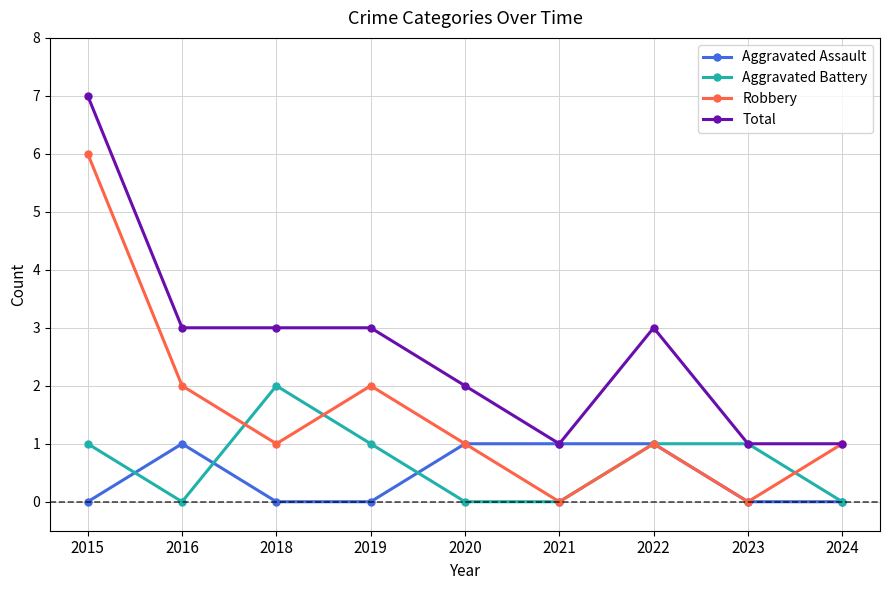

Reading right to left, extract all data points from this chart.

Aggravated Assault: 0	0	1	1	1	0	0	1	0
Aggravated Battery: 0	1	1	0	0	1	2	0	1
Robbery: 1	0	1	0	1	2	1	2	6
Total: 1	1	3	1	2	3	3	3	7